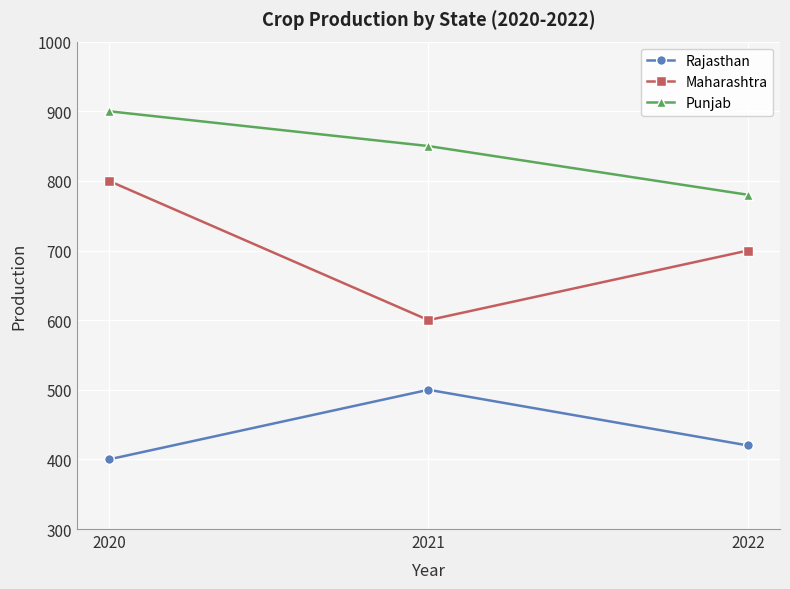

How many lines are shown in the chart?

3